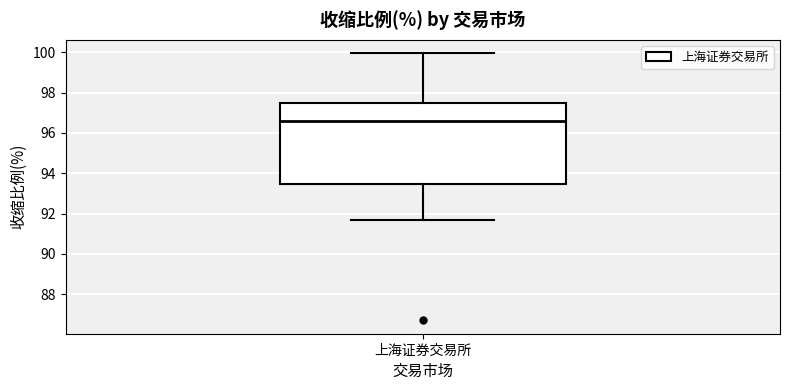

Where does the upper whisker of the box for 上海证券交易所 end on the y-axis? The values are not printed on the chart, so give them approximately, as read against the axis.

100.0